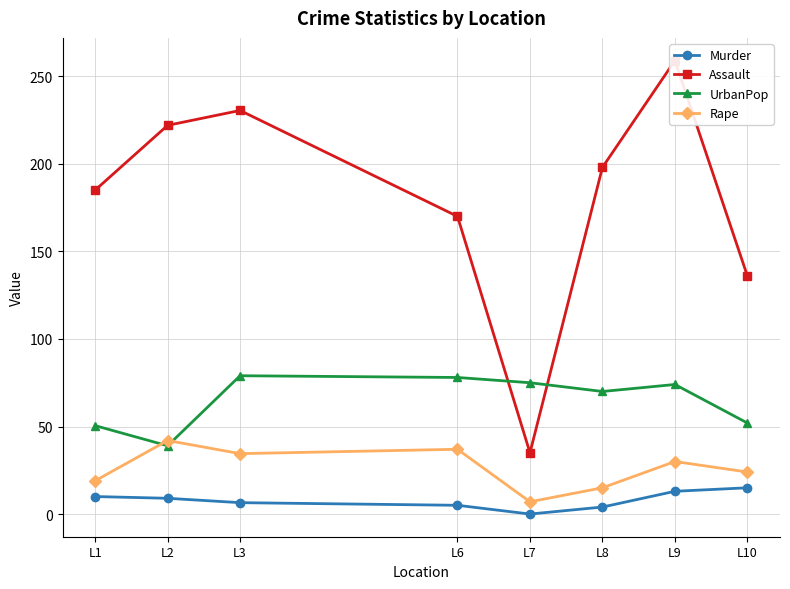

Is it true that Assault equals 198.0 at L8?

True